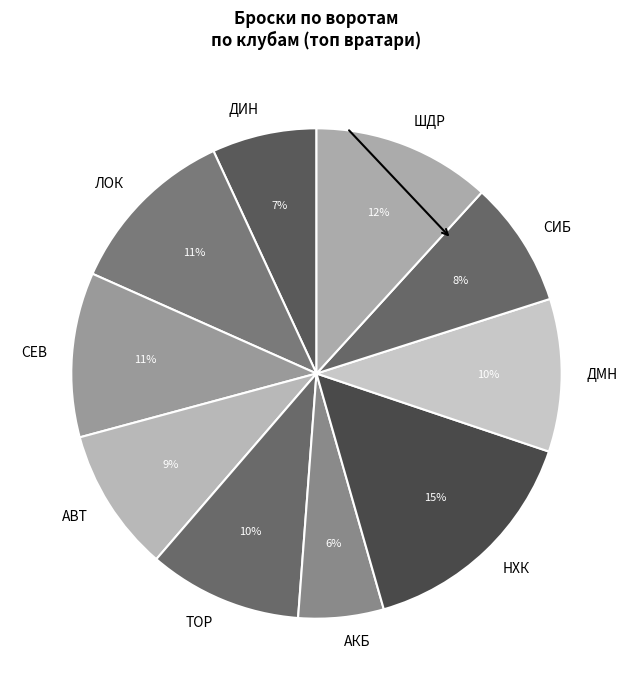

How many segments does this pie chart have?

10